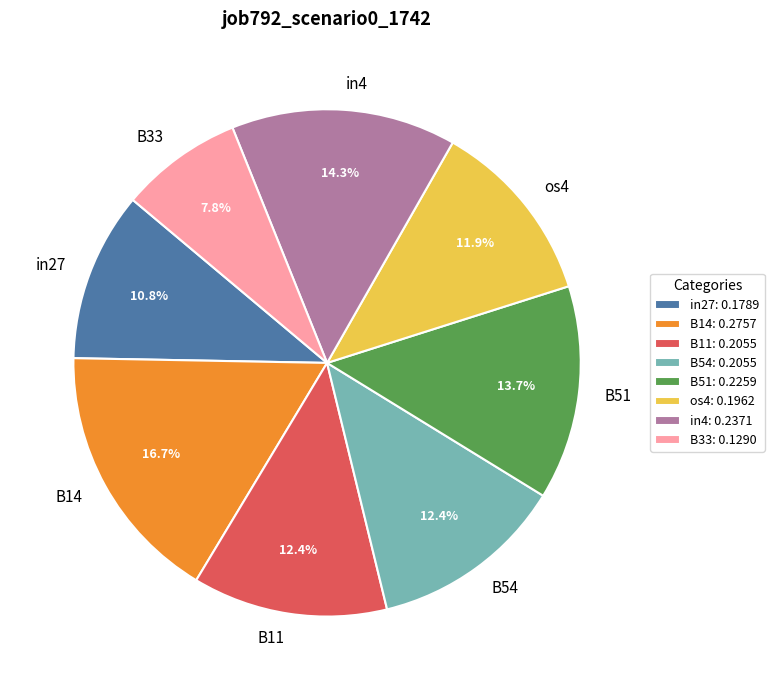

What portion of the pie excludes in27?

89.2%